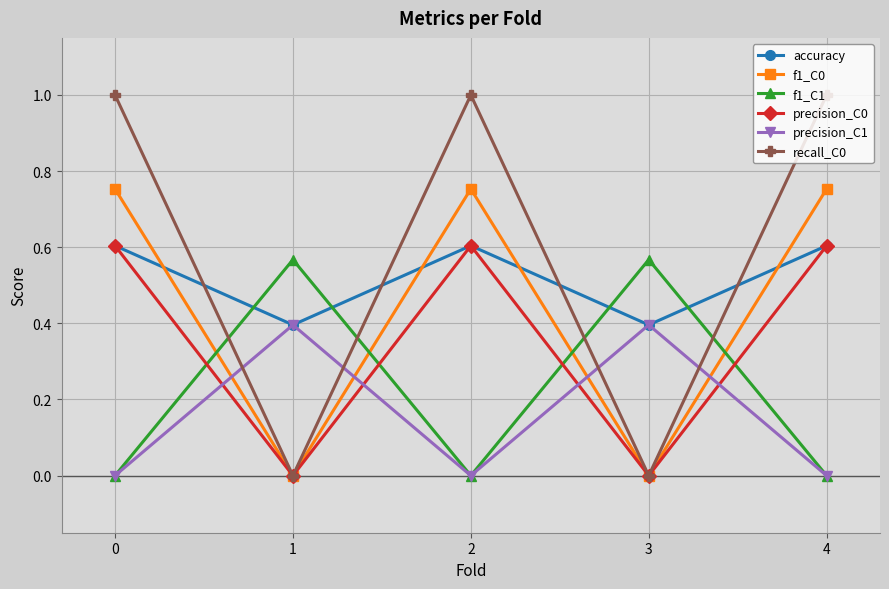

Which series has the widest spread of values?

recall_C0